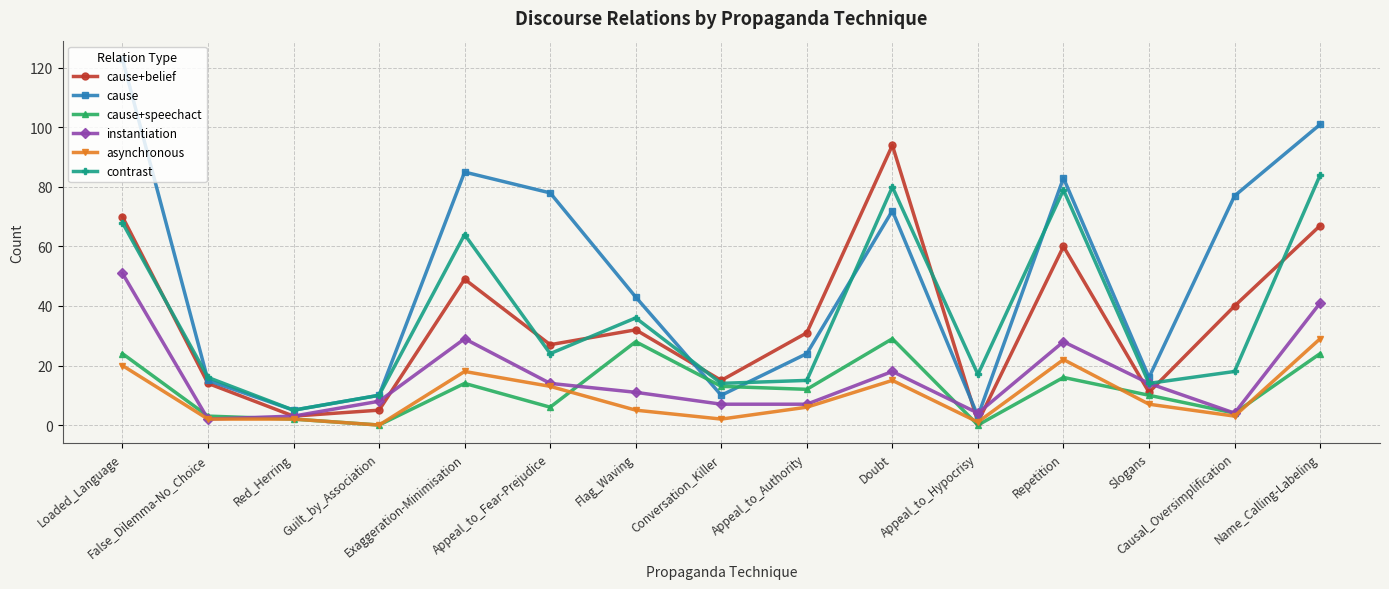

How many lines are shown in the chart?

6